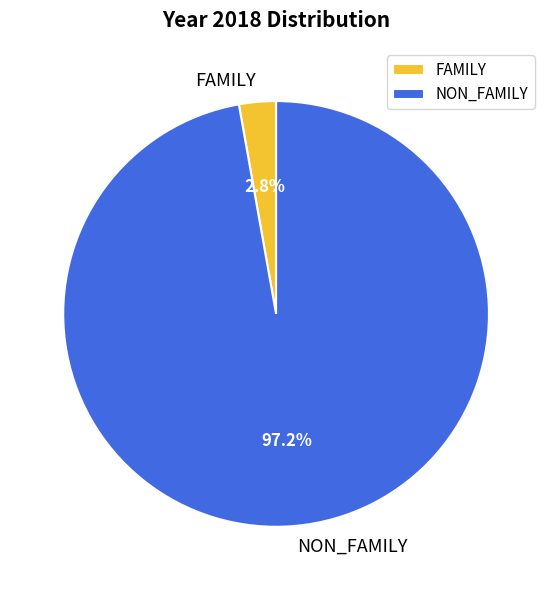

To the nearest percent, what percentage of the pie is FAMILY?

3%